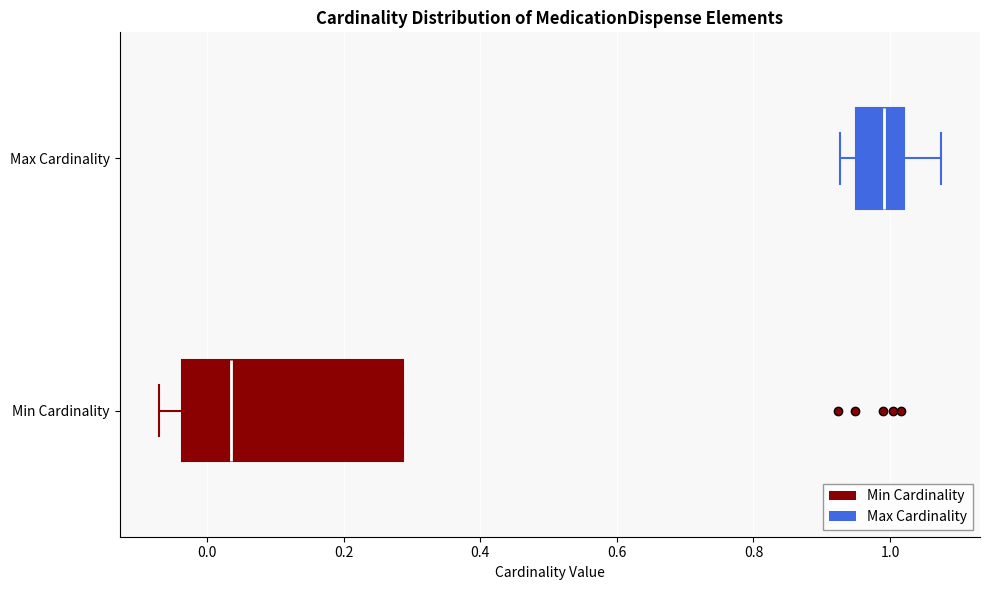

Where does the left whisker of the box for Min Cardinality end on the x-axis? The values are not printed on the chart, so give them approximately, as read against the axis.

-0.08